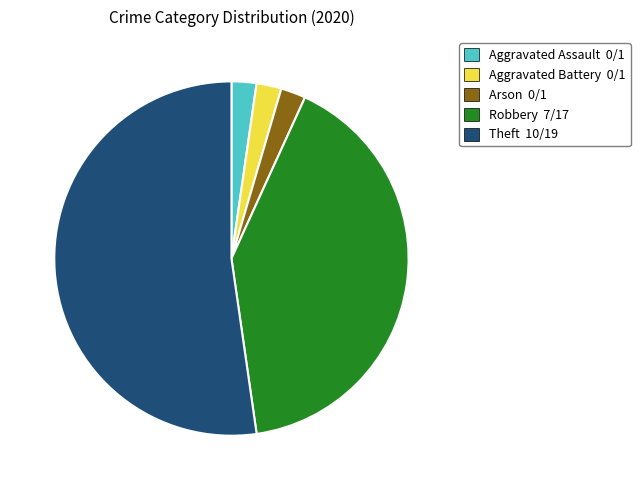

Which slice is the largest?

Theft 10/19